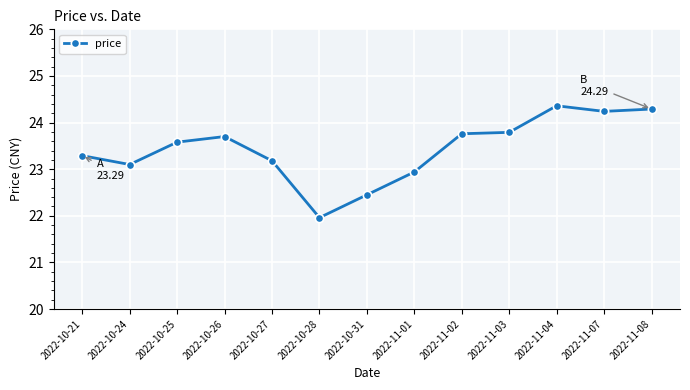

Read the value at 2022-10-21.

23.3